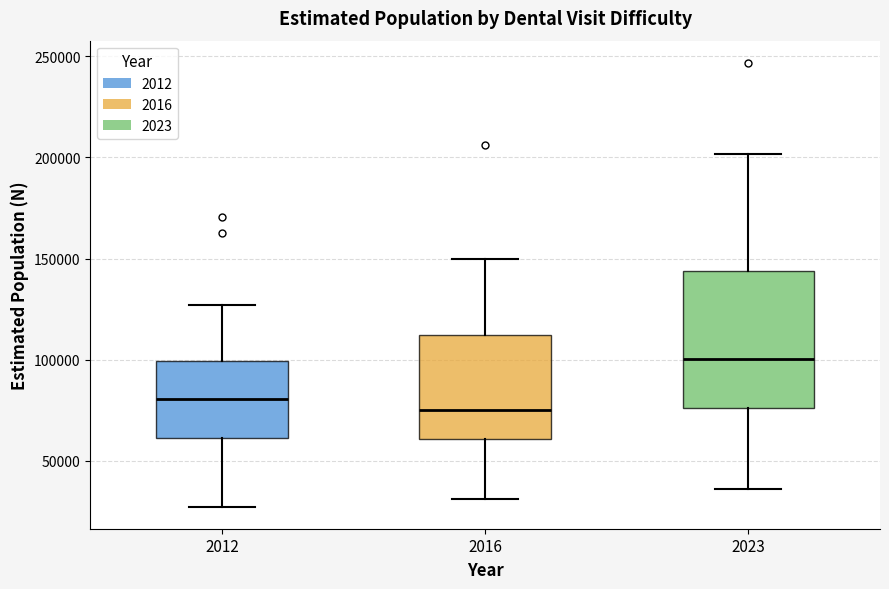

Which box's median line is the highest?

2023